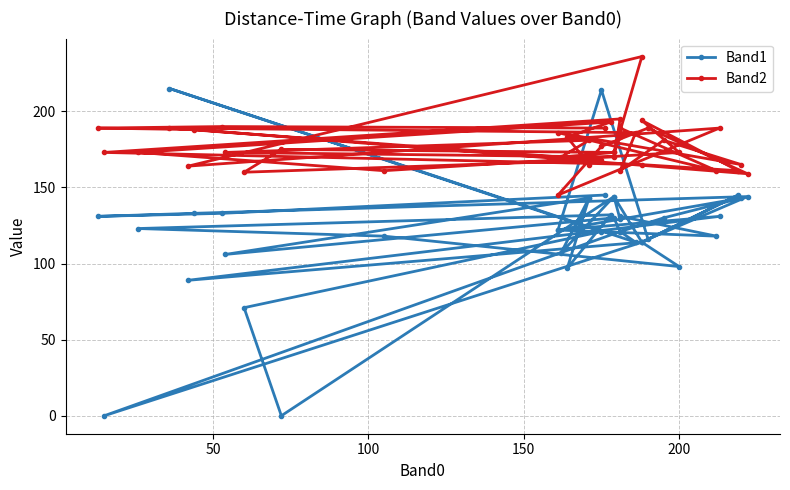

Rank the series by their maximum value, from lowest to highest.

Band1, Band2